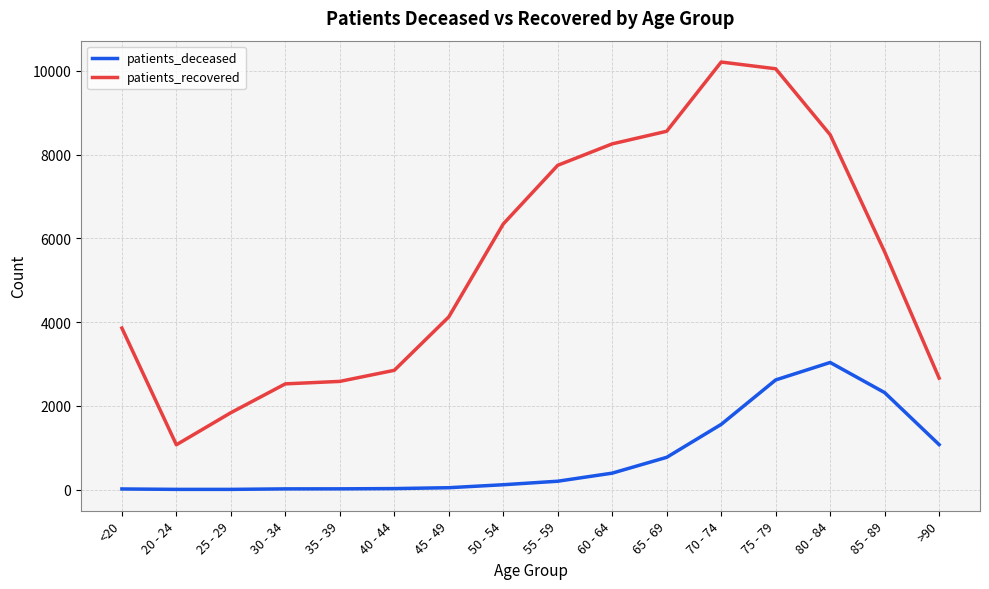

At which category is the sum across all series the highest?

75 - 79